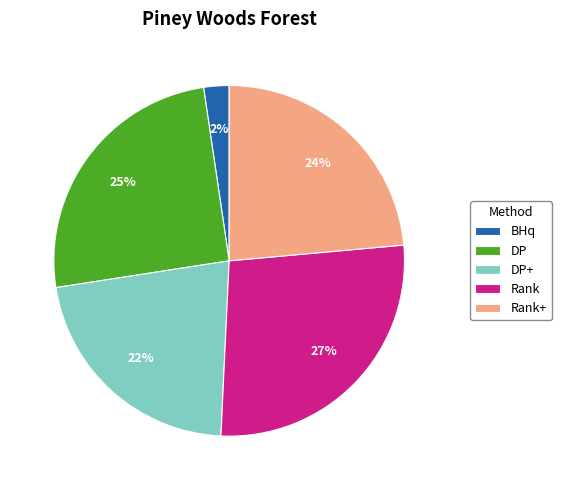

Combined, do DP and Rank+ account for over 50%?

No